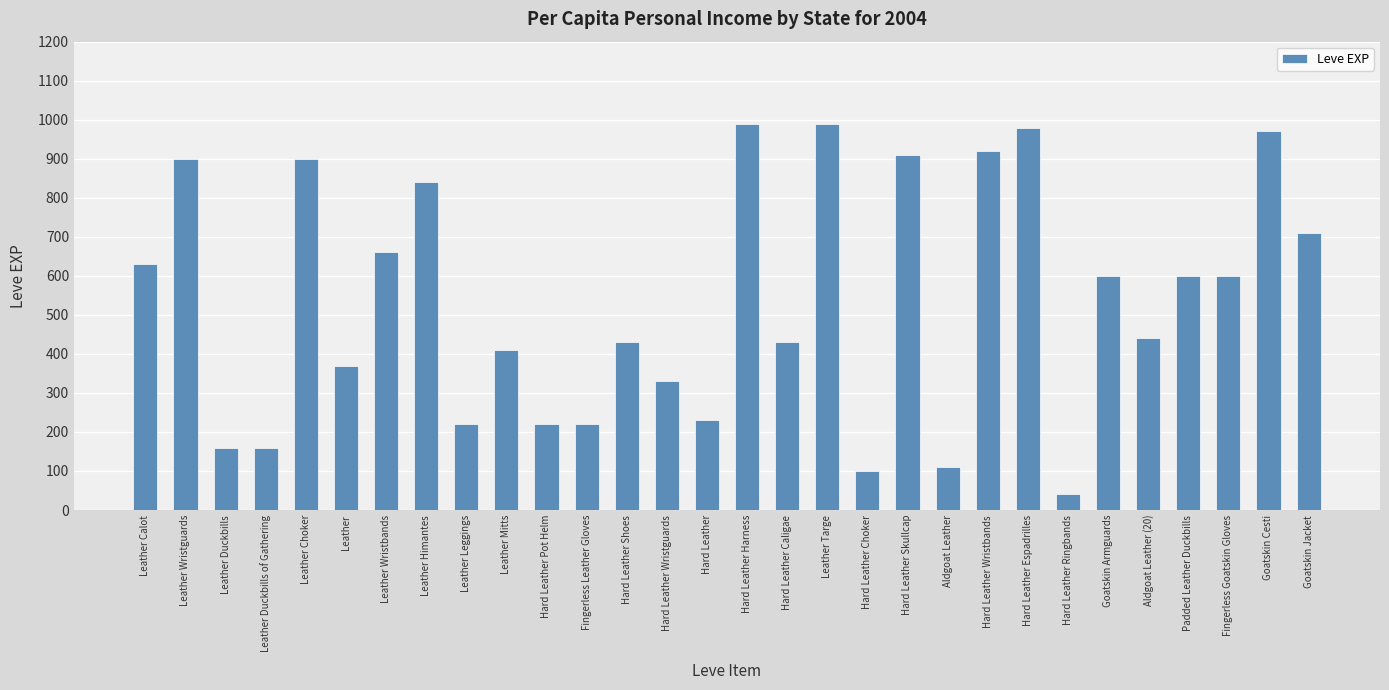

Which has a higher value, Hard Leather Pot Helm or Hard Leather Wristguards?

Hard Leather Wristguards